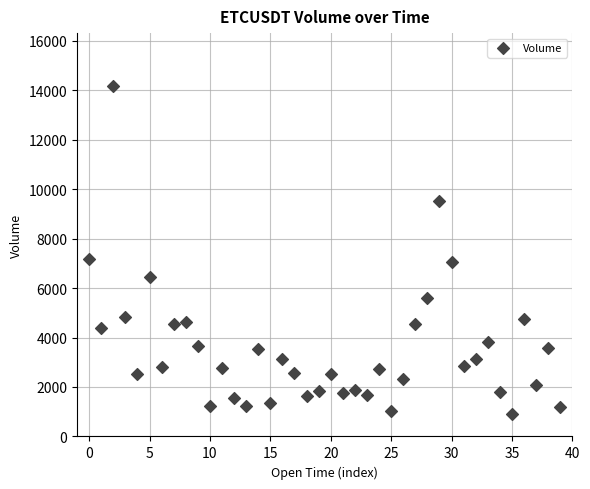

What is the range of Y values (max minus min)?

13278.8